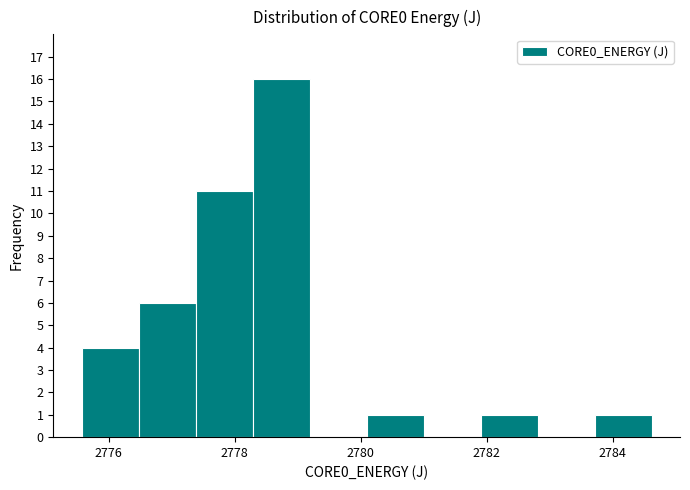

Reading left to right, list every bar in this chart as the range it spans on the x-axis followed by its height. Neither the bar edges nor the heights are printed on the chart, so give them approximately, as read against the axes.

2775.6 to 2776.4: 4
2776.4 to 2777.4: 6
2777.4 to 2778.2: 11
2778.2 to 2779.2: 16
2779.2 to 2780.0: 0
2780.0 to 2781.0: 1
2781.0 to 2782.0: 0
2782.0 to 2782.8: 1
2782.8 to 2783.8: 0
2783.8 to 2784.6: 1